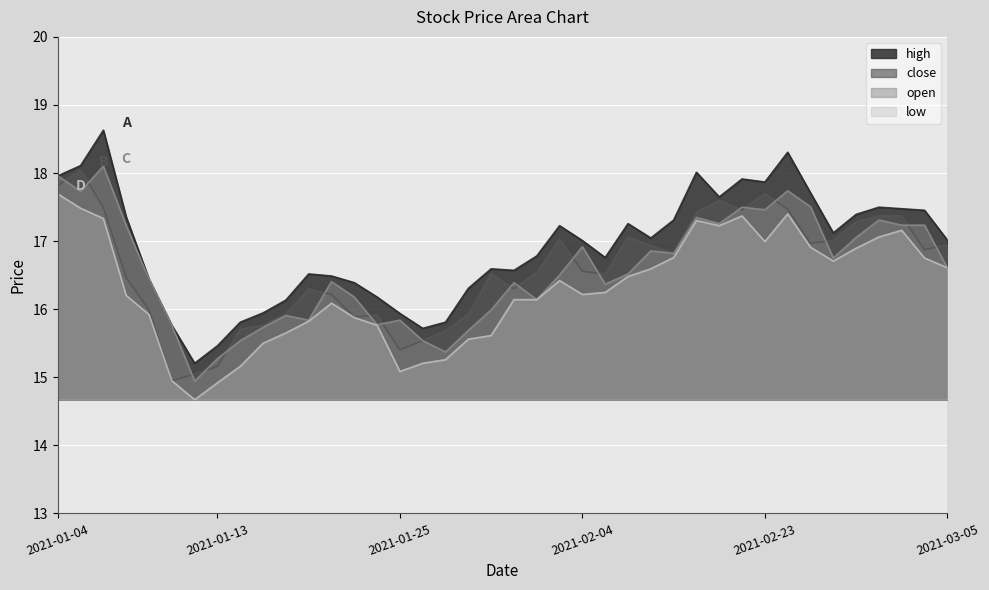

Rank the series by their maximum value, from highest to lowest.

high, open, close, low